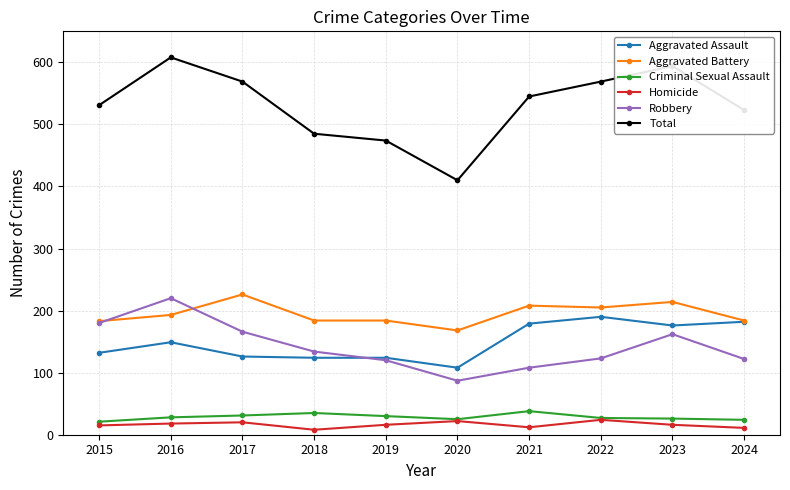

True or false: Criminal Sexual Assault and Robbery cross at least once.

False